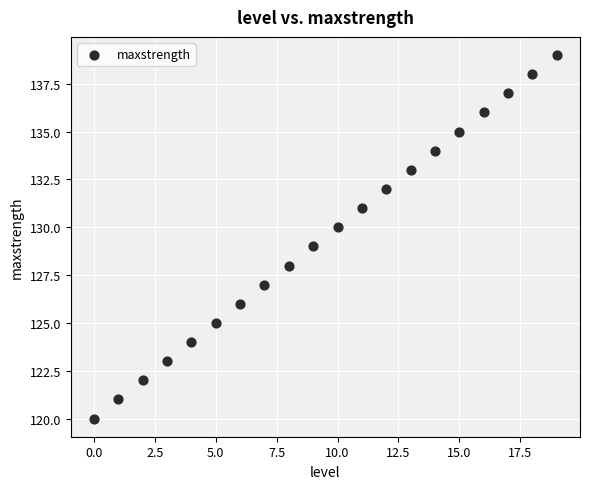

What is the range of Y values (max minus min)?

19